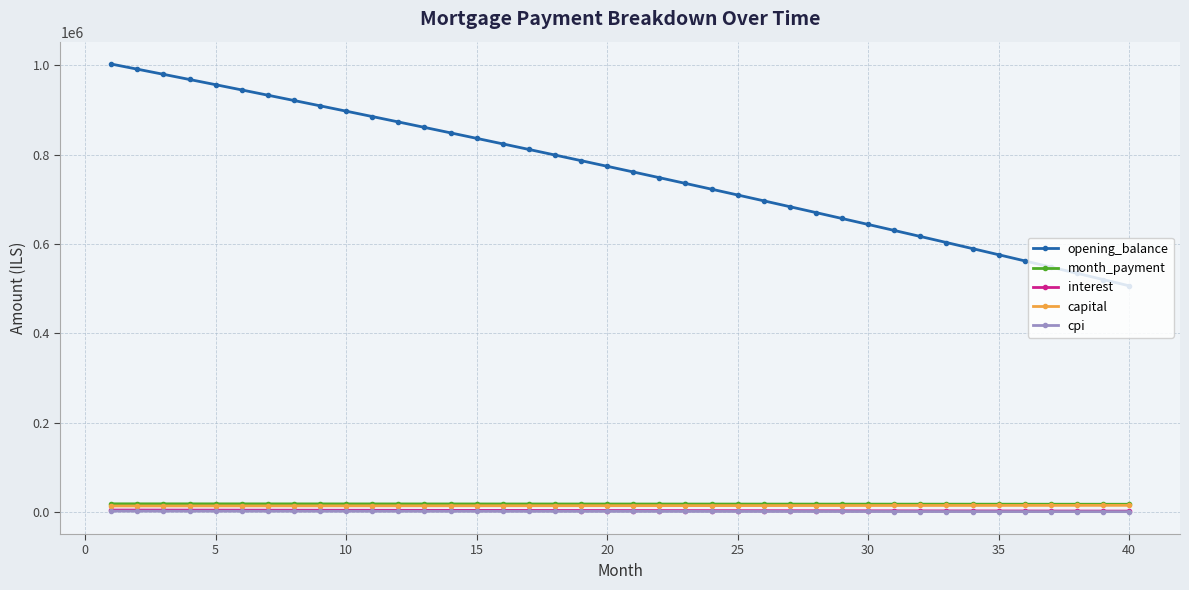

How many data points in capital are less than 14636?

20